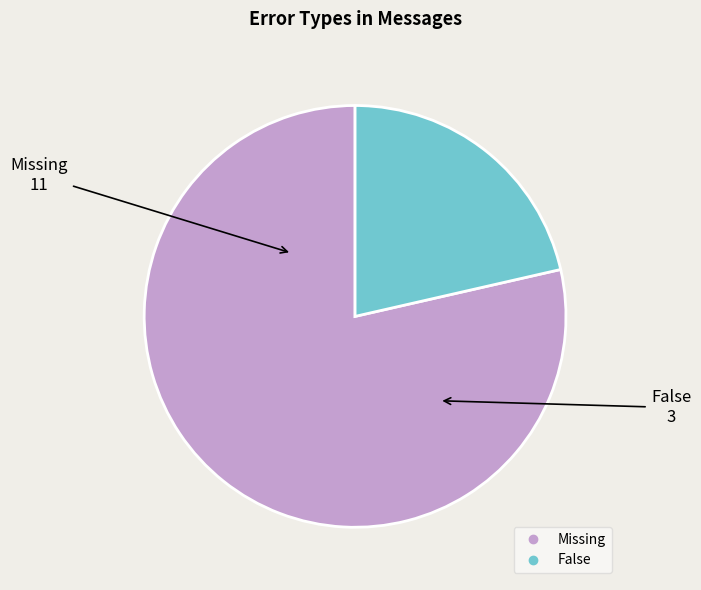

Does any single category account for the majority?

Yes